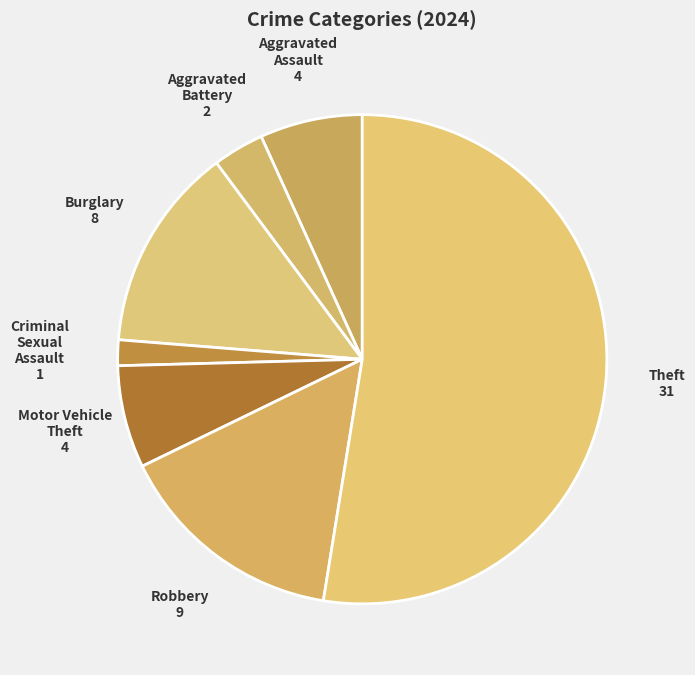

Which category accounts for the majority?

Theft